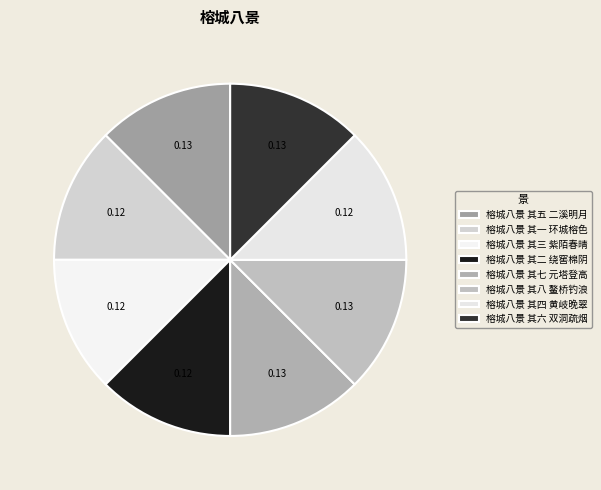

True or false: 榕城八景 其七 元塔登高 accounts for 13% of the total.

True